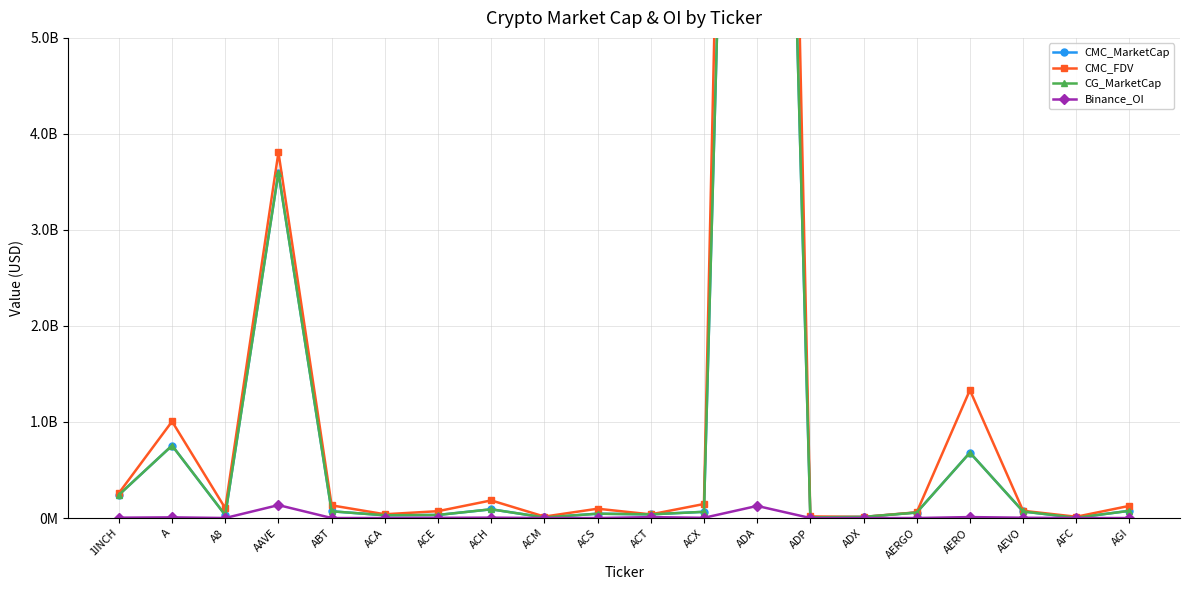

Which series changed the most between 1INCH and ADP?

CMC_FDV